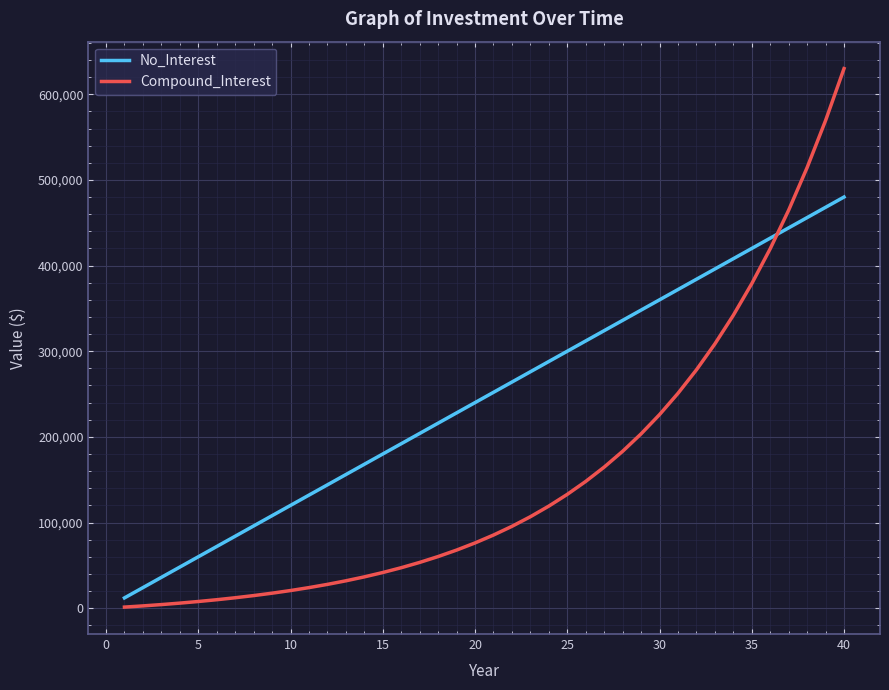

What are all the series names shown in the legend?

No_Interest, Compound_Interest